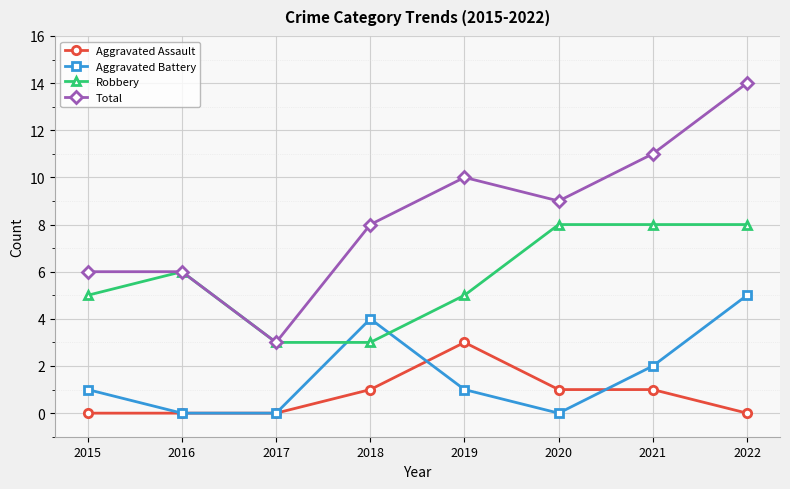

True or false: Aggravated Assault and Robbery cross at least once.

False